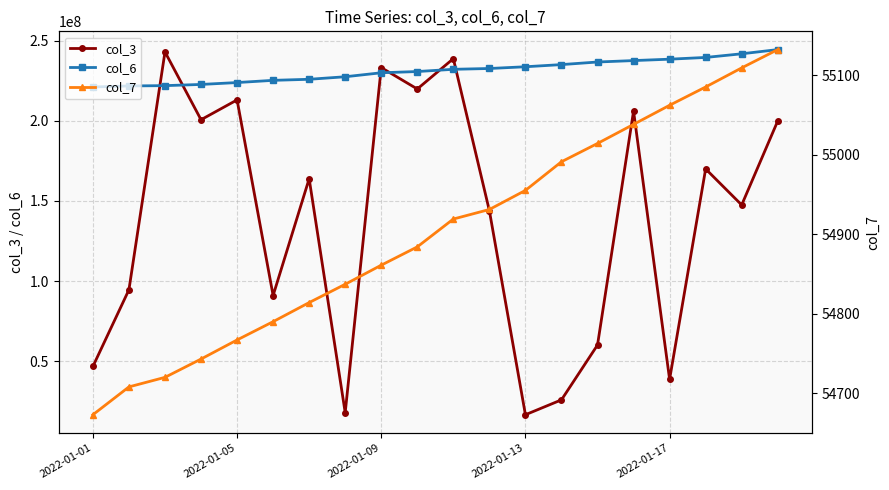

What is the highest value of the col_3 series?

242989648